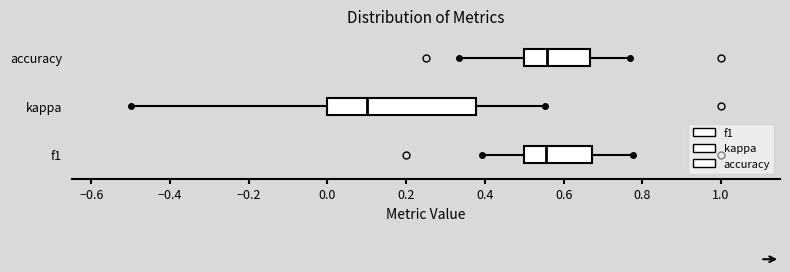

Where does the right whisker of the box for accuracy end on the x-axis? The values are not printed on the chart, so give them approximately, as read against the axis.

0.76